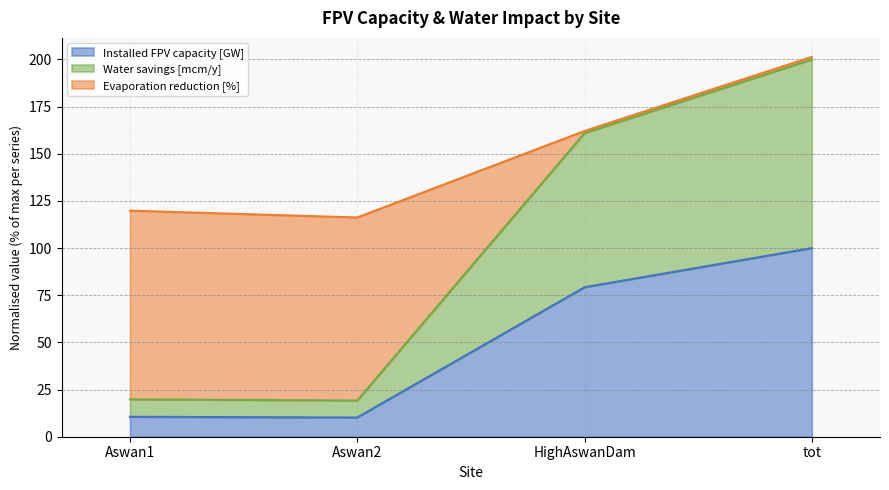

At which label is Installed FPV capacity [GW] closest to 55?

HighAswanDam